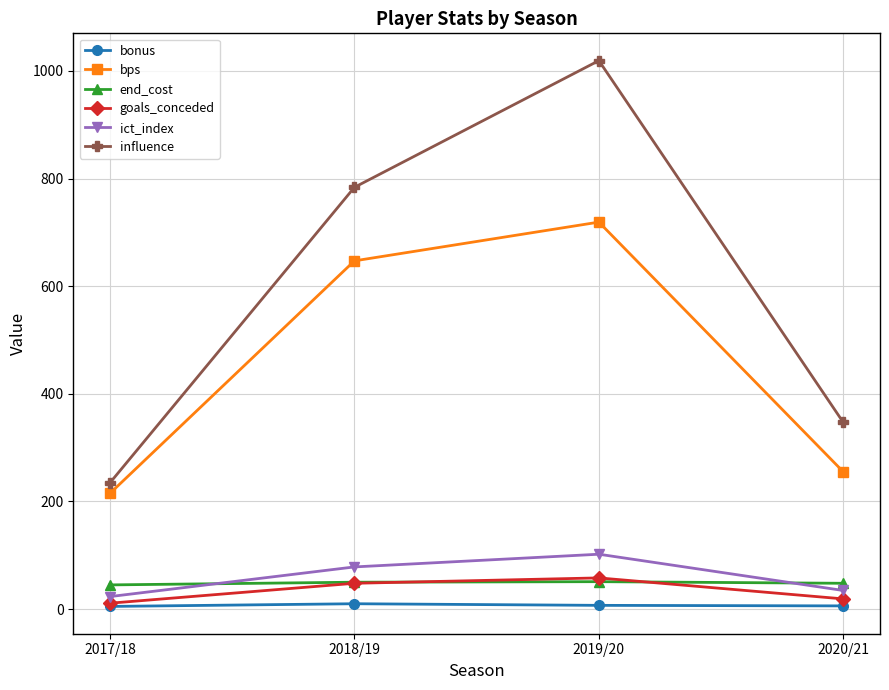

The value of influence at 2017/18 is 92.0. True or false?

False